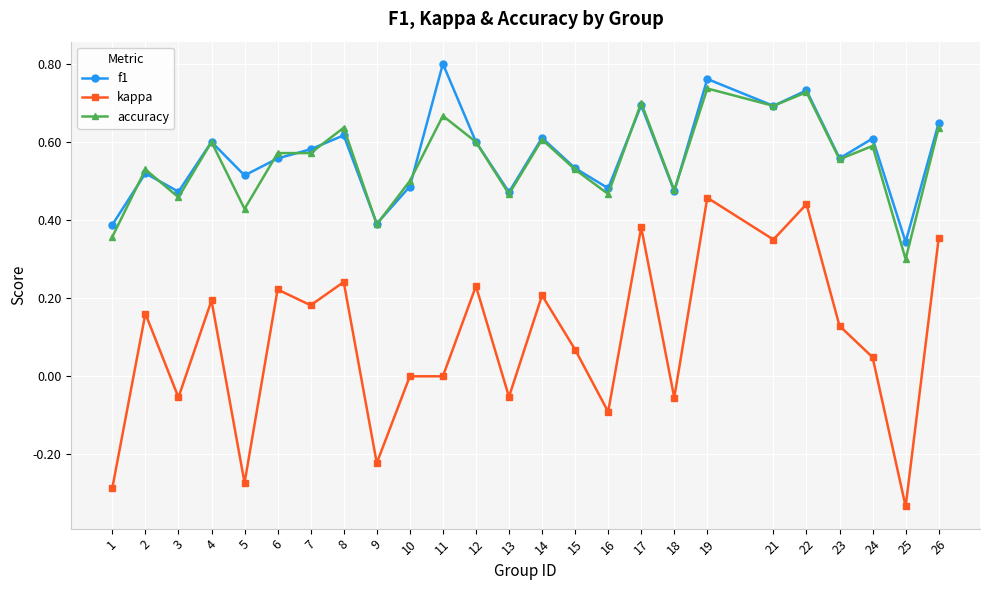

The kappa series shows 0.2 at 14. True or false?

True